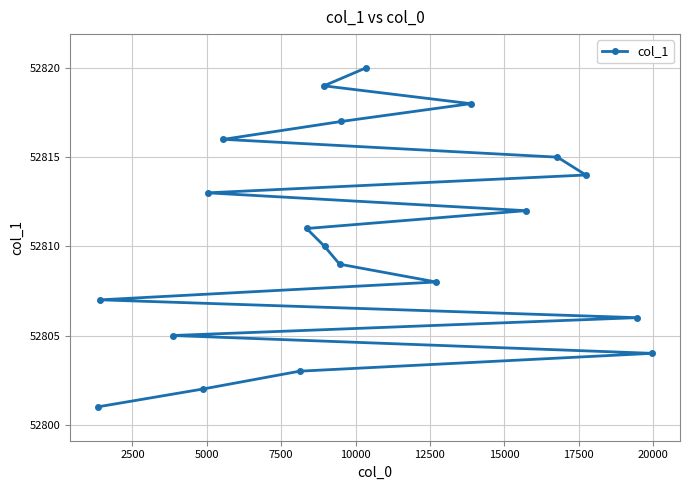

What is the value of the 6th point from the left?

52816